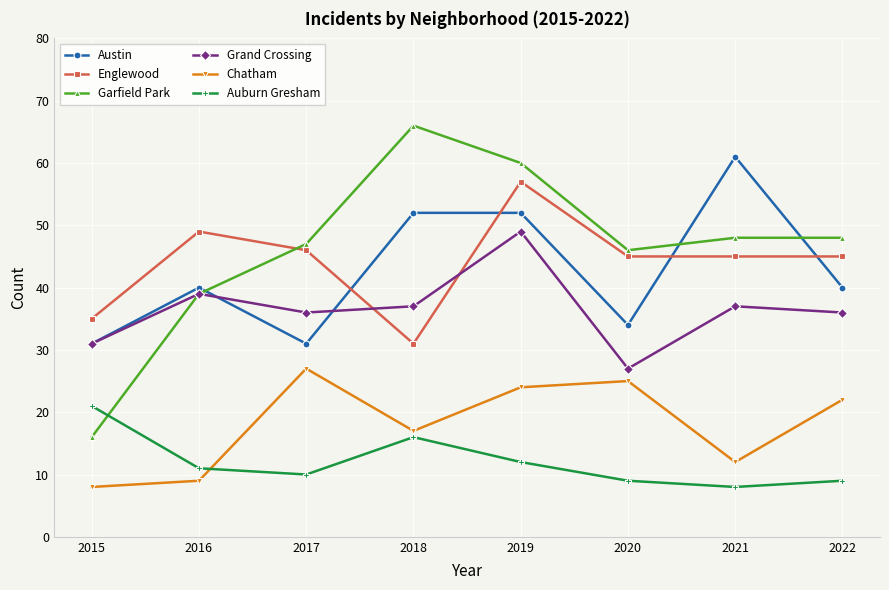

What is the sum of the Auburn Gresham values at 2018 and 2022?

25